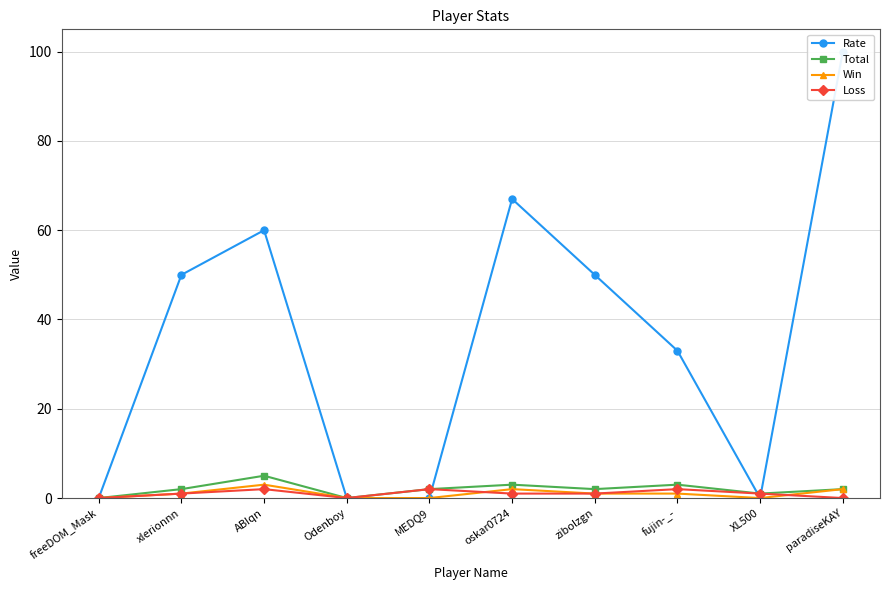

At which label does Total first exceed 2?

ABIqn